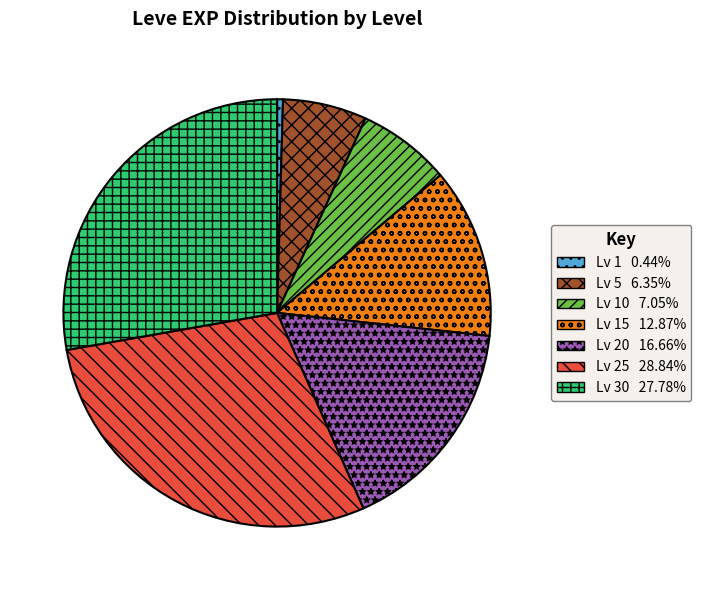

Does any single category account for the majority?

No